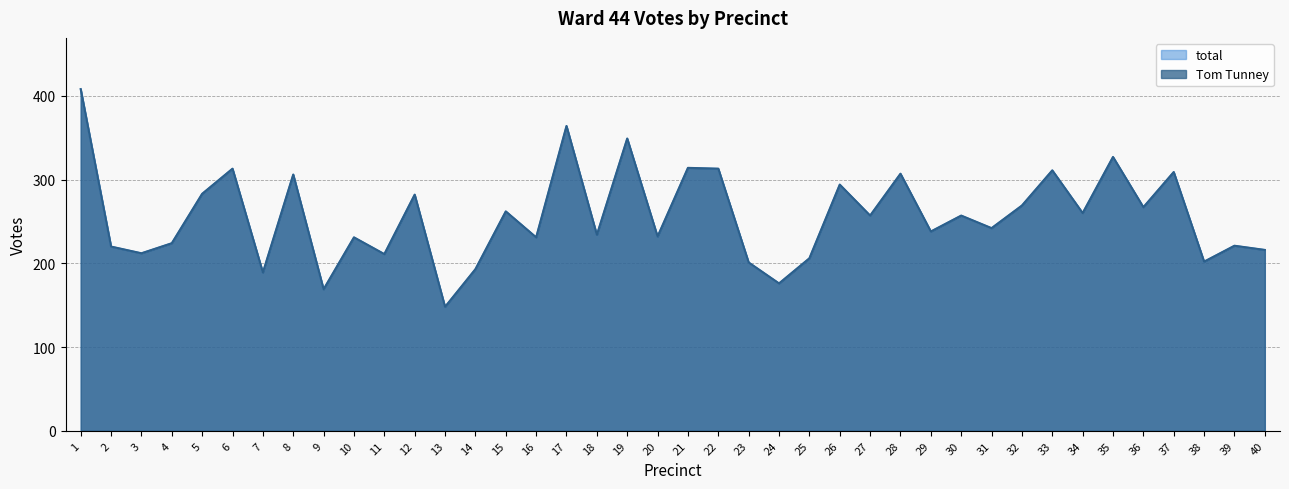

What value does the total series have at 1?

408